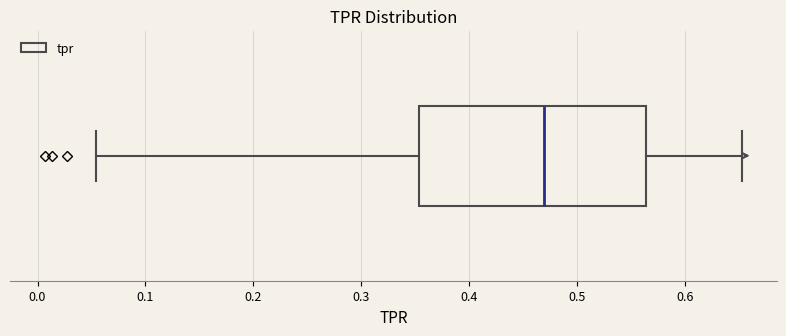

Read this box plot against the x-axis: the position of the median line, the range covered by the box, and the ends of both whiskers. The values are not printed on the chart, so give them approximately, as read against the axis.

median 0.47, box 0.35 to 0.56, whiskers 0.05 to 0.65